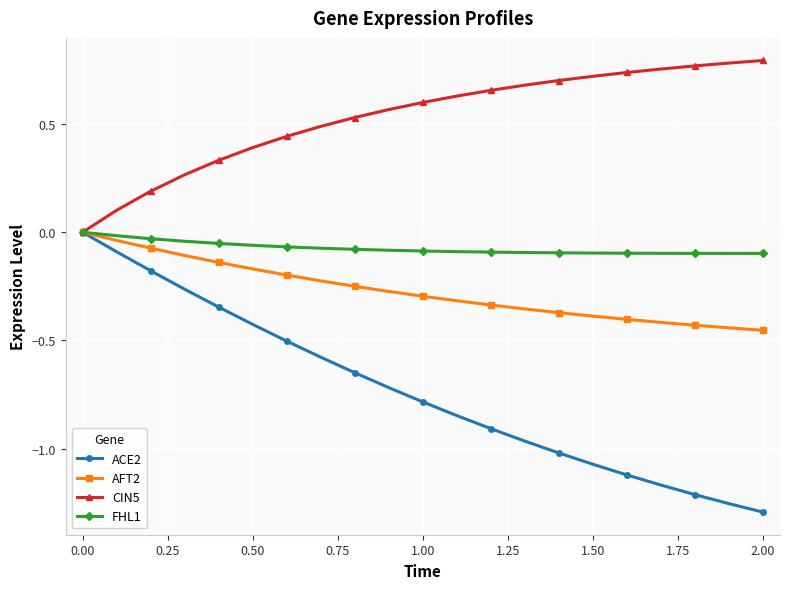

True or false: ACE2 has more than 2 interior local peaks.

False